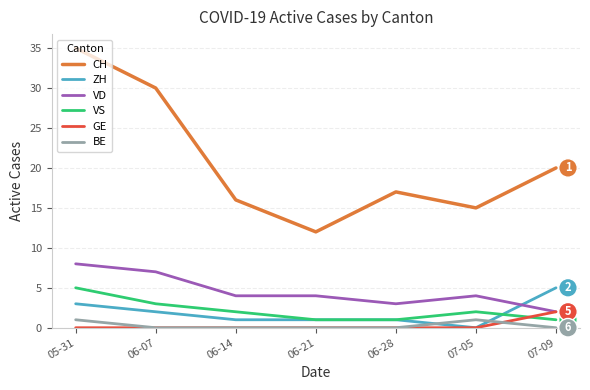

Which category has the highest value across all series?

05-31